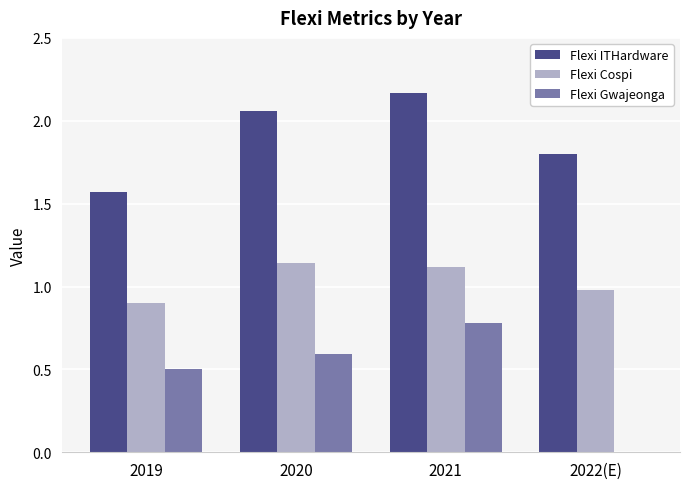

Which category has the highest value in the Flexi Gwajeonga series?

2021